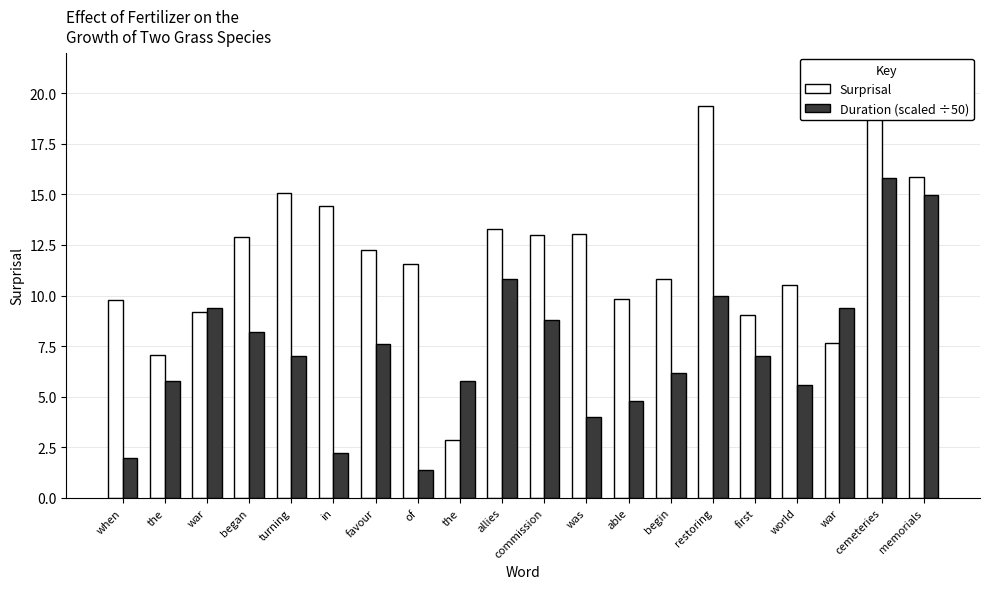

Which series has the widest spread of values?

Surprisal